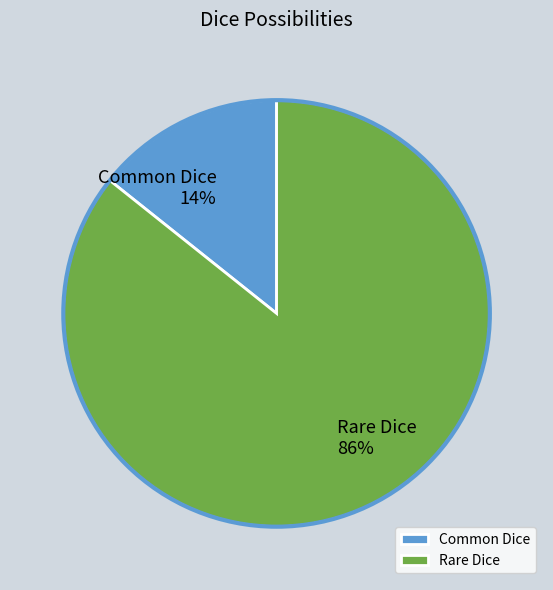

Count the number of slices in the pie.

2